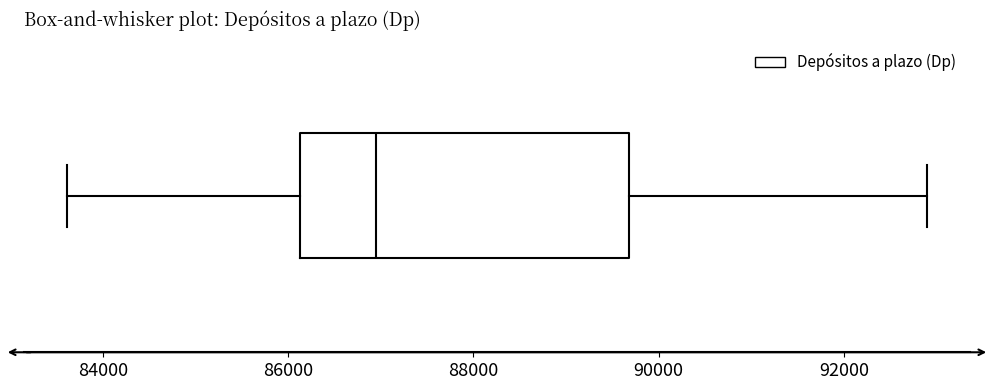

Where does the left whisker of the box end on the x-axis? The values are not printed on the chart, so give them approximately, as read against the axis.

83600